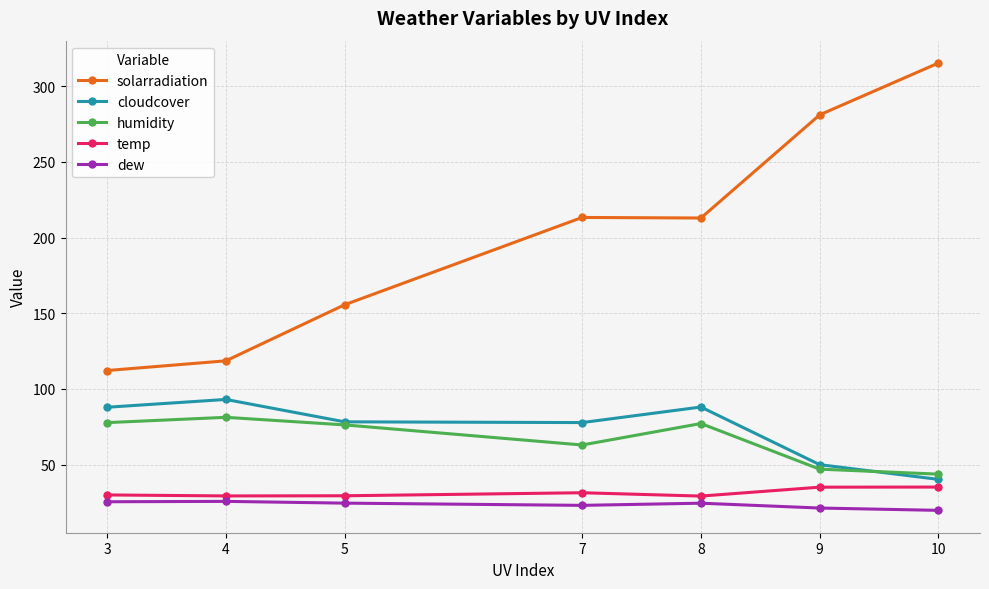

Which series has the widest spread of values?

solarradiation